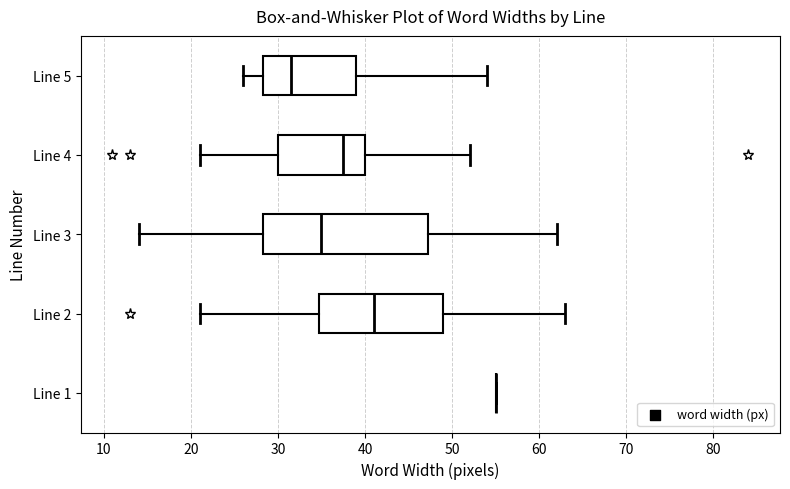

Reading bottom to top, read every box against the x-axis: the position of its median line, the range the box covers, and the ends of its whiskers. The values are not printed on the chart, so give them approximately, as read against the axis.

Line 1: box collapsed to a line at 55, whiskers 55 to 55
Line 2: median 41, box 35 to 49, whiskers 21 to 63
Line 3: median 35, box 28 to 47, whiskers 14 to 62
Line 4: median 38, box 30 to 40, whiskers 21 to 52
Line 5: median 32, box 28 to 39, whiskers 26 to 54